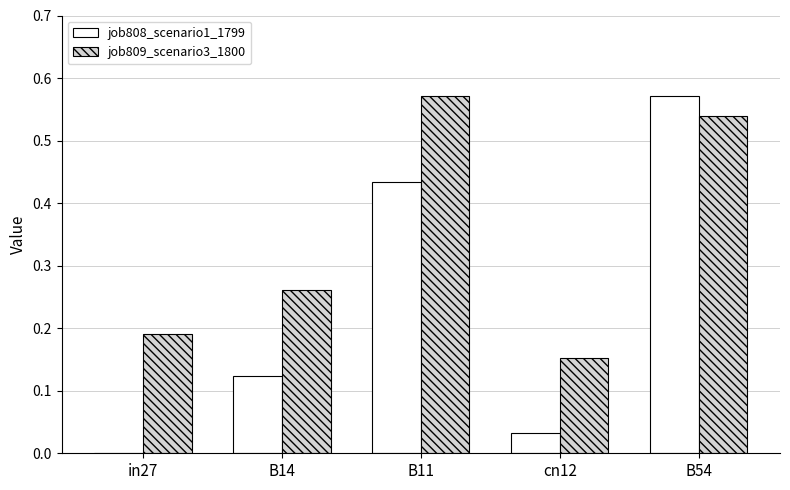

At which category is the sum across all series the highest?

B54